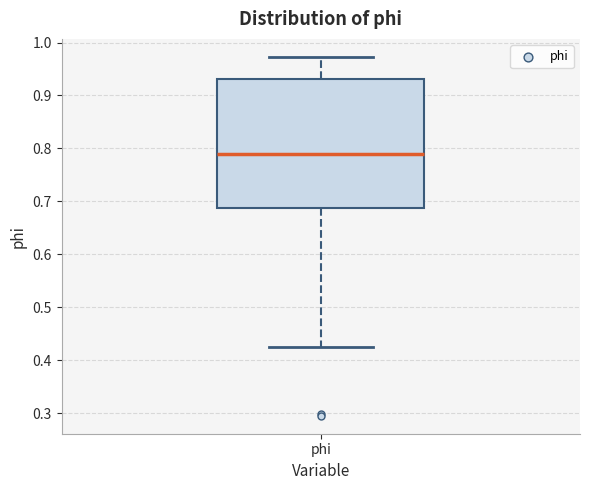

Where does the upper whisker of the box for phi end on the y-axis? The values are not printed on the chart, so give them approximately, as read against the axis.

0.97